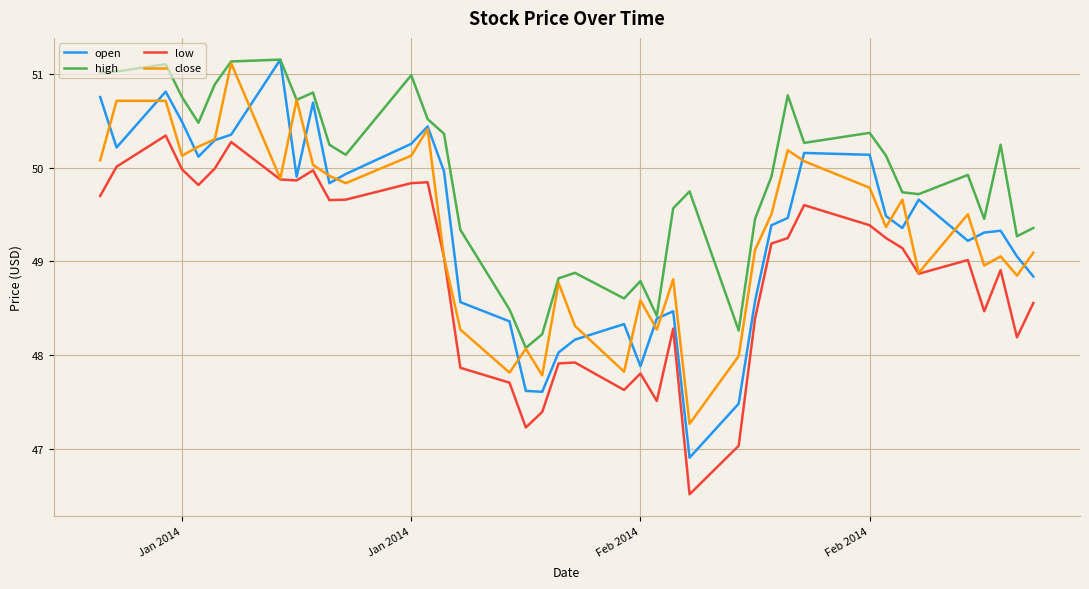

What is the minimum value for high?

48.1